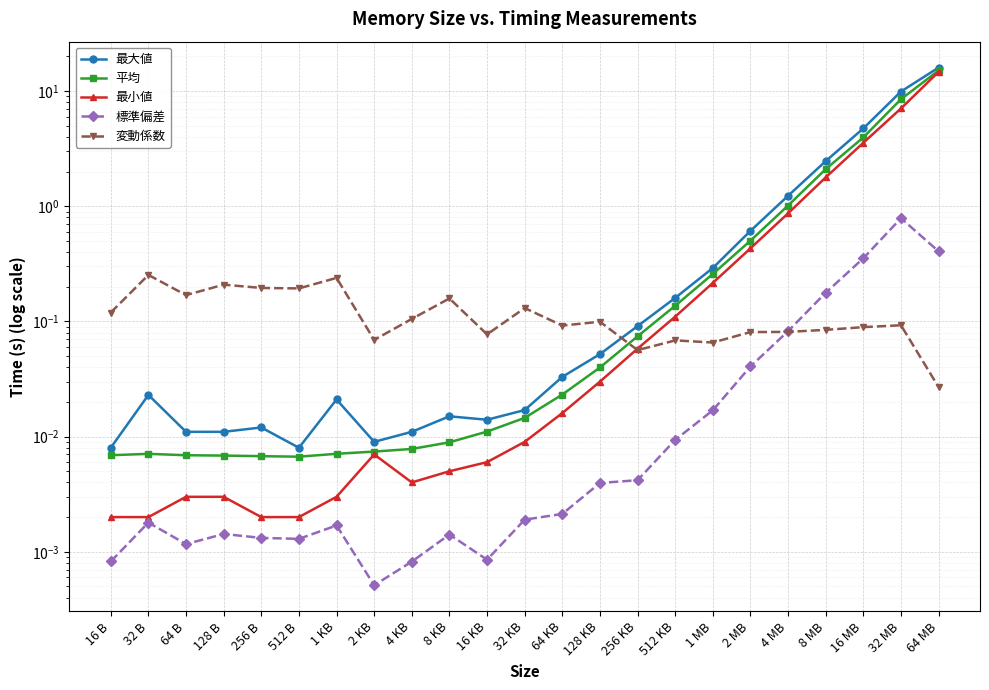

What are all the series names shown in the legend?

最大値, 平均, 最小値, 標準偏差, 変動係数